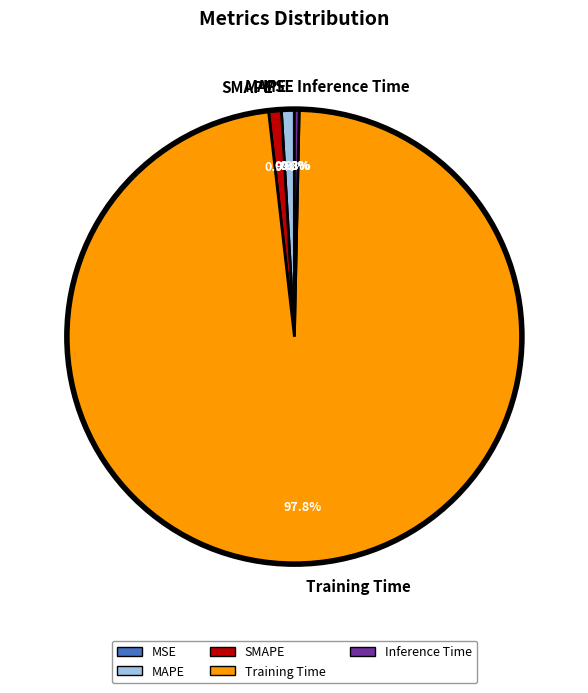

Does any single category account for the majority?

Yes